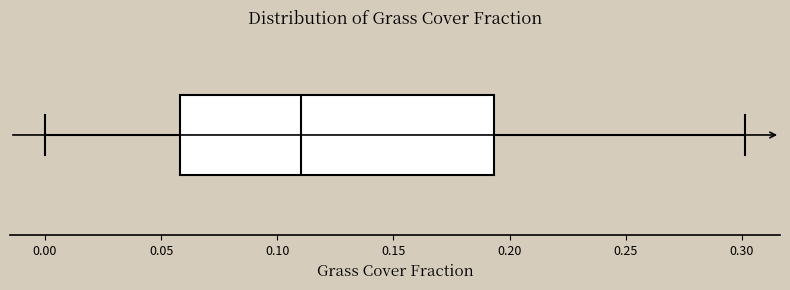

Read this box plot against the x-axis: the position of the median line, the range covered by the box, and the ends of both whiskers. The values are not printed on the chart, so give them approximately, as read against the axis.

median 0.110, box 0.060 to 0.195, whiskers 0.000 to 0.300